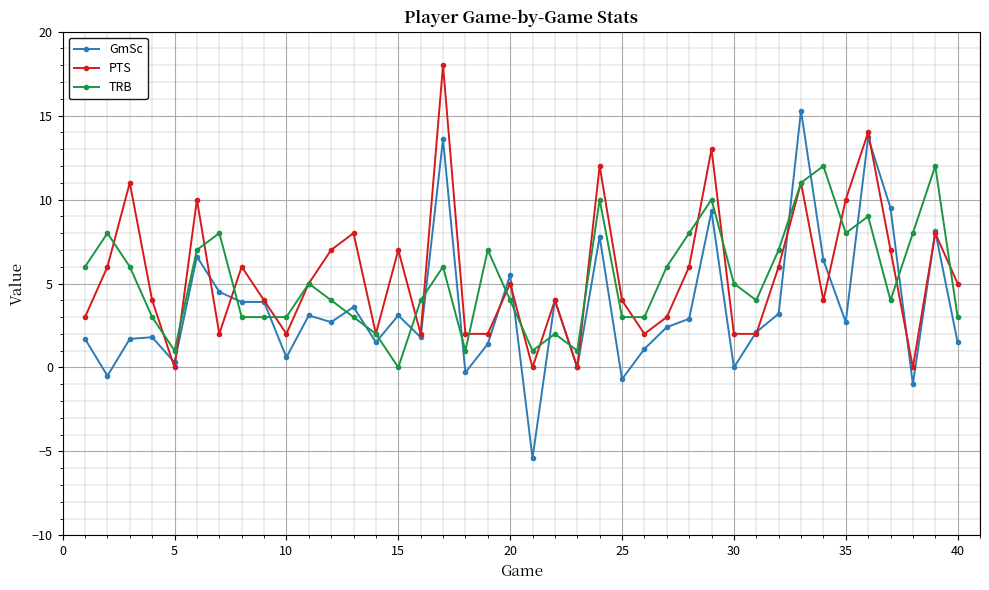

In PTS, how many points are higher than both neighbors (excluding endpoints)?

13